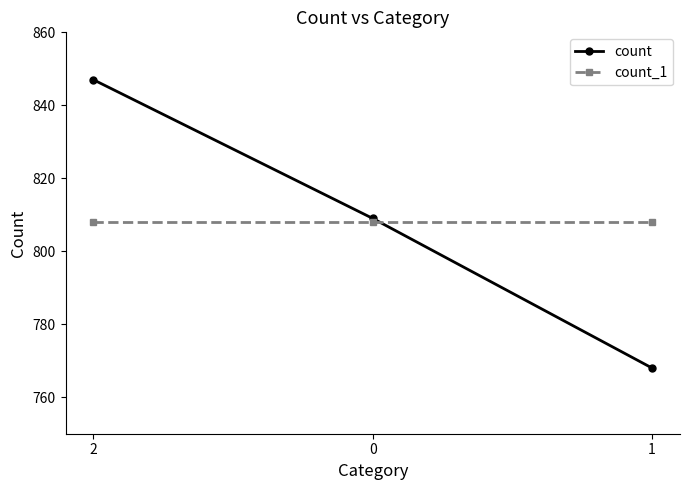

What are all the series names shown in the legend?

count, count_1